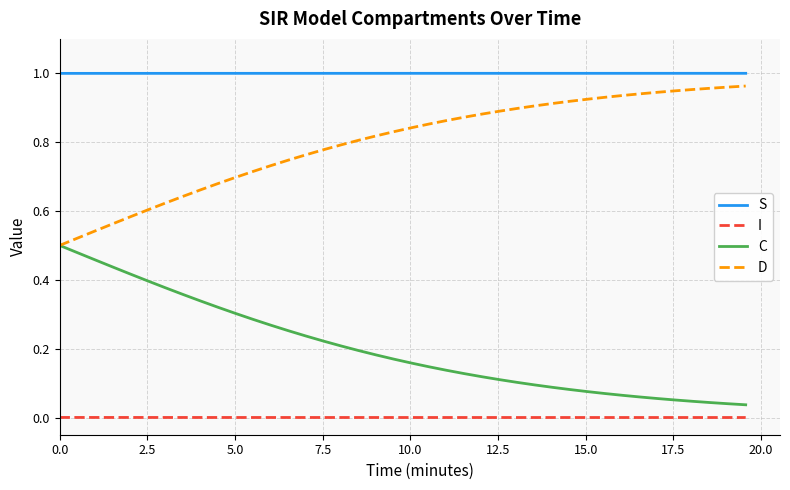

True or false: D and I intersect in this chart.

False